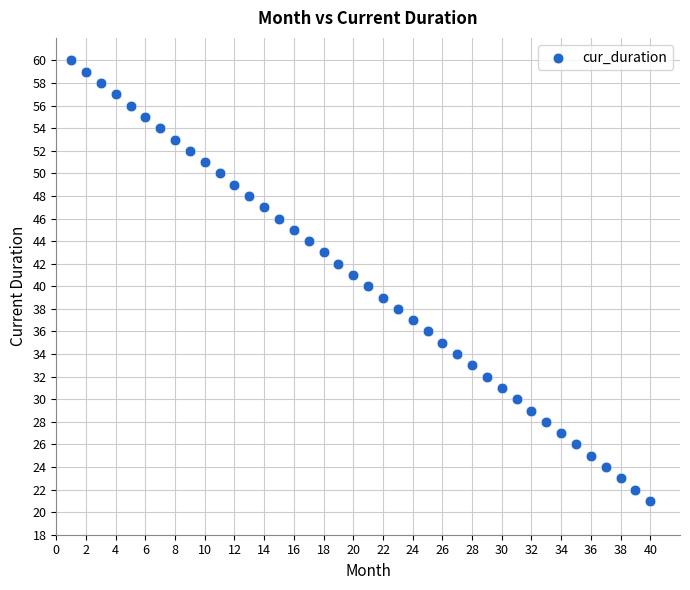

What is the range of Y values (max minus min)?

39